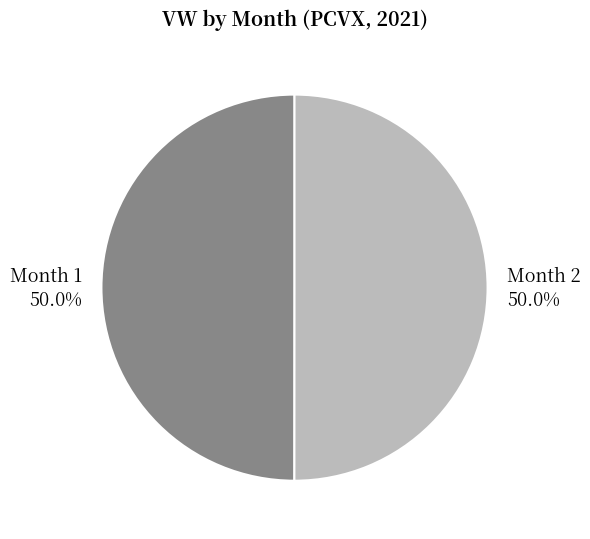

What is the ratio of the value at Month 2 to the value at Month 1?

1.0